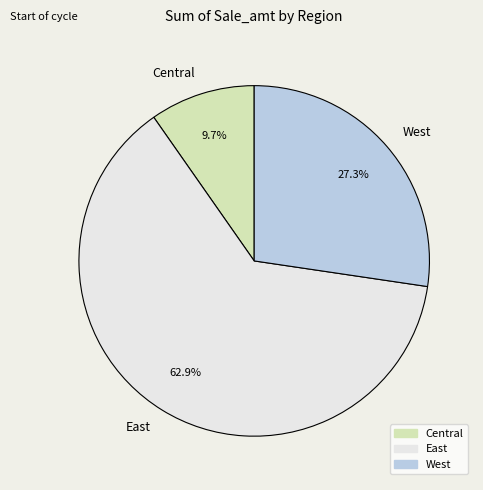

What is the largest slice in the pie chart?

East